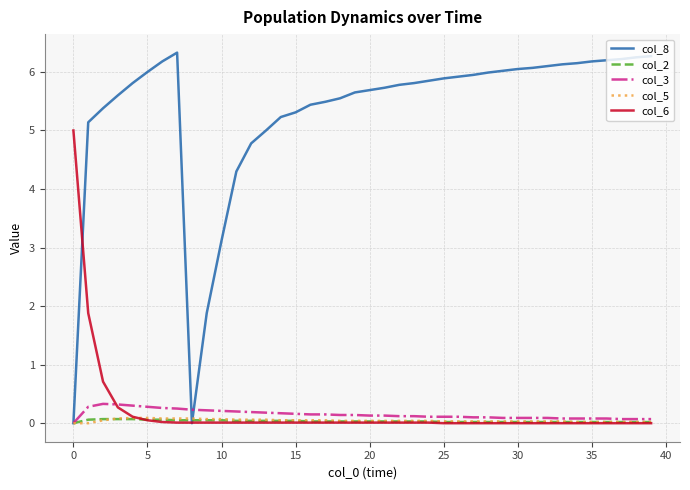

Which series has the largest total across all categories?

col_8